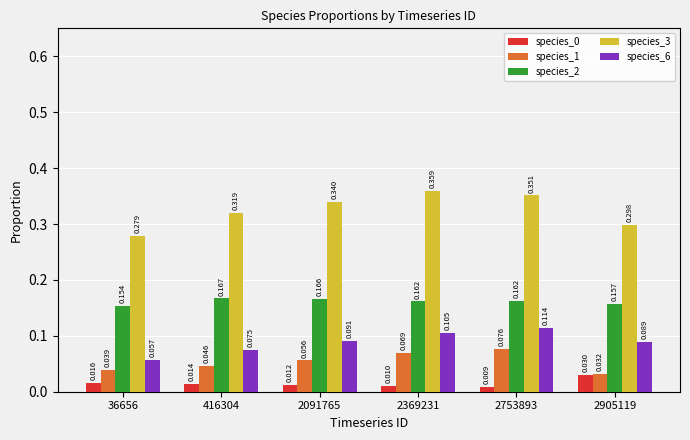

Is the value of species_3 at 2091765 greater than the value of species_0 at 2369231?

Yes